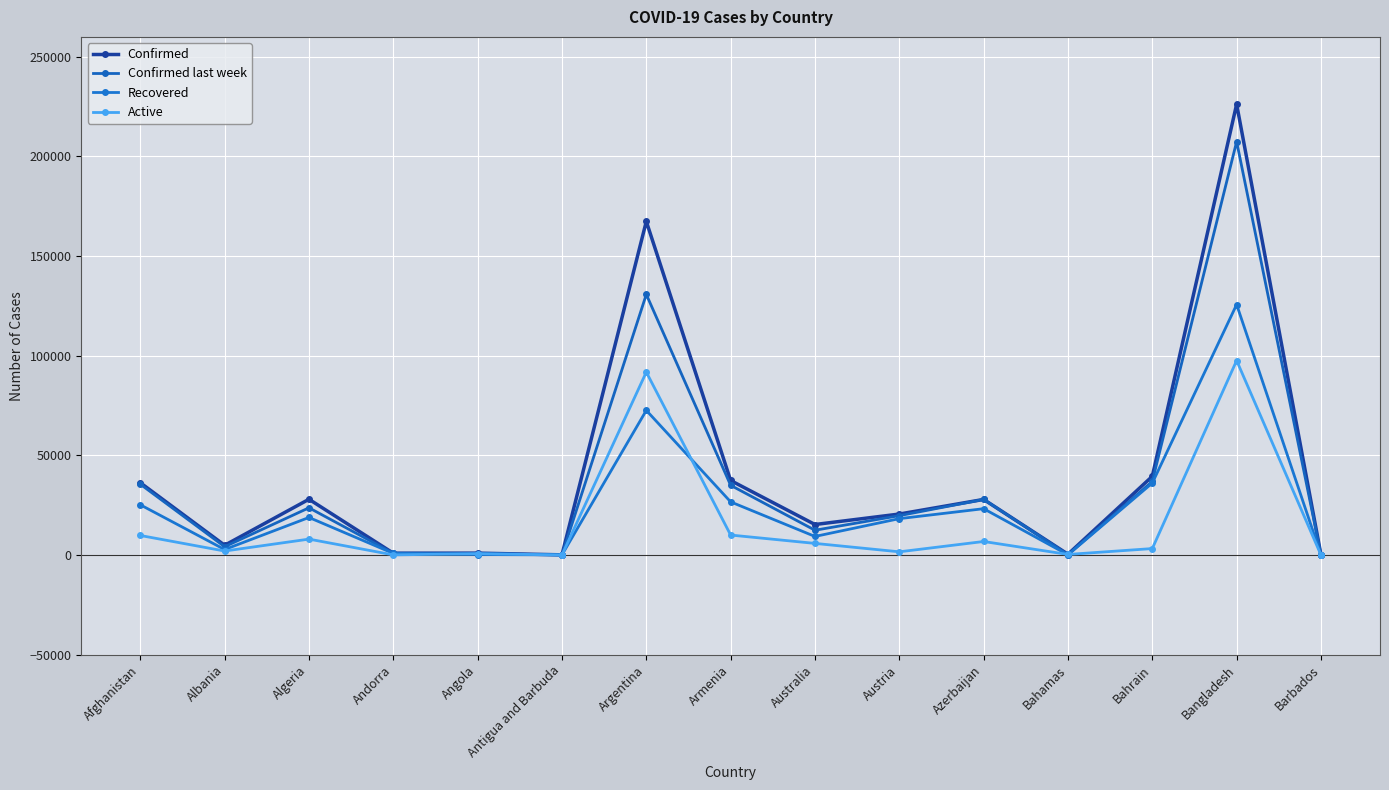

True or false: Confirmed last week has a value of 48528 at Azerbaijan.

False